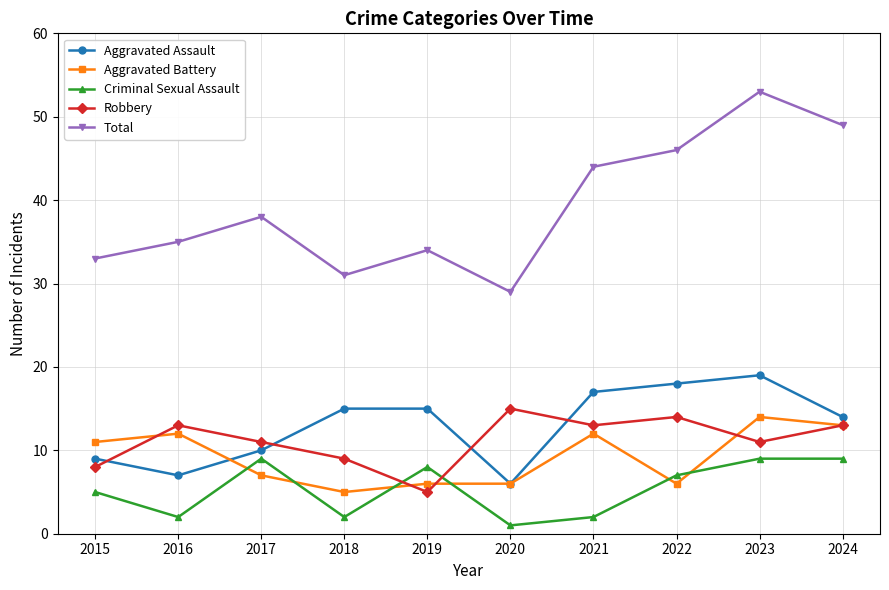

Where is the first local minimum for Aggravated Battery?

2018